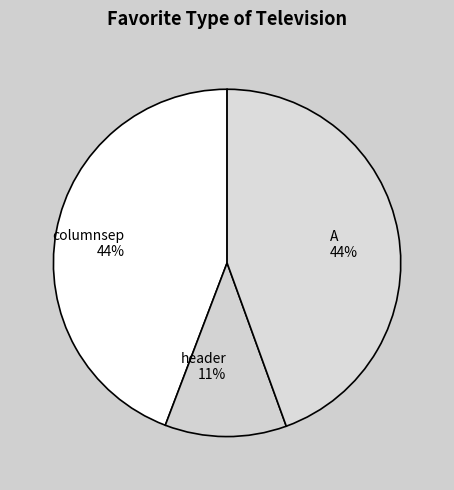

Combined, do A and header account for over 50%?

Yes